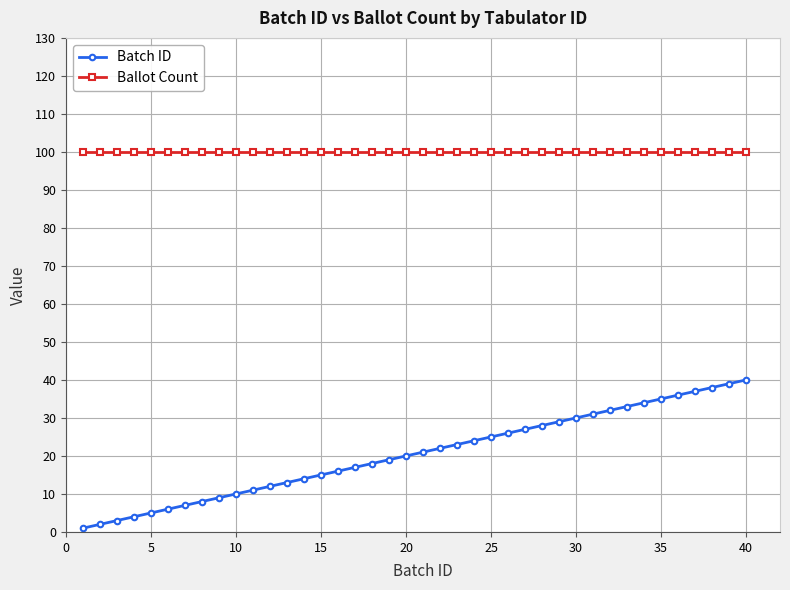

Which series has the largest range (max minus min)?

Batch ID